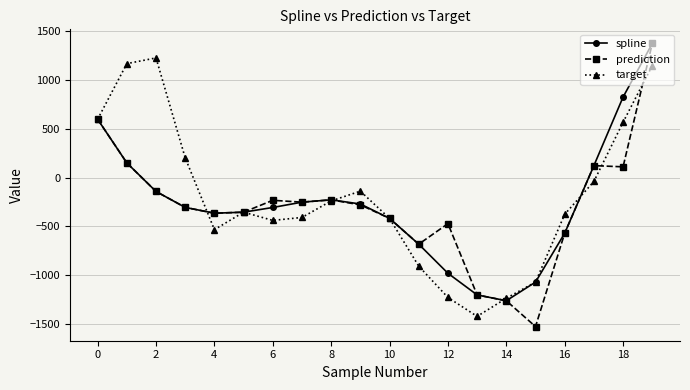

How many data points does each series have?

20